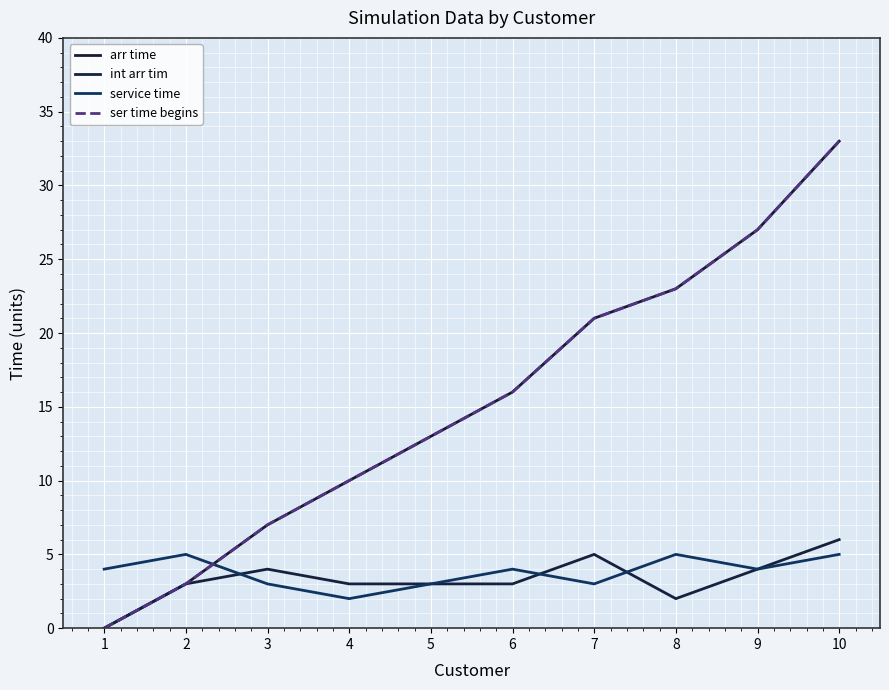

What is the difference between the maximum and minimum values in the int arr tim series?

6